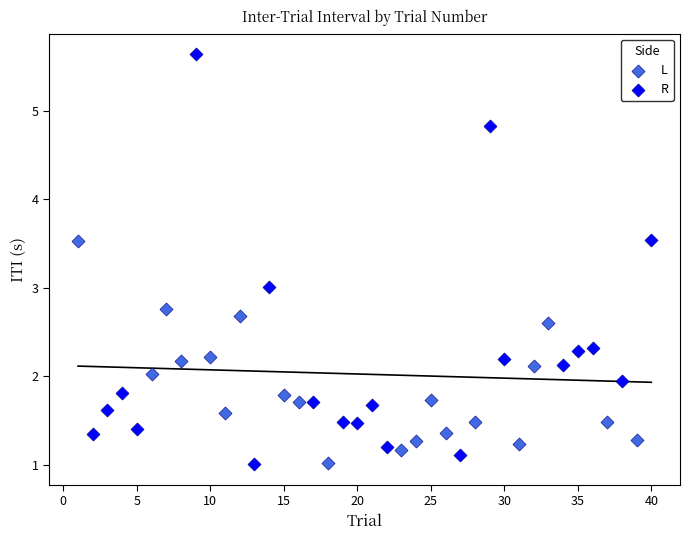

Which series contains the highest Y value?

R